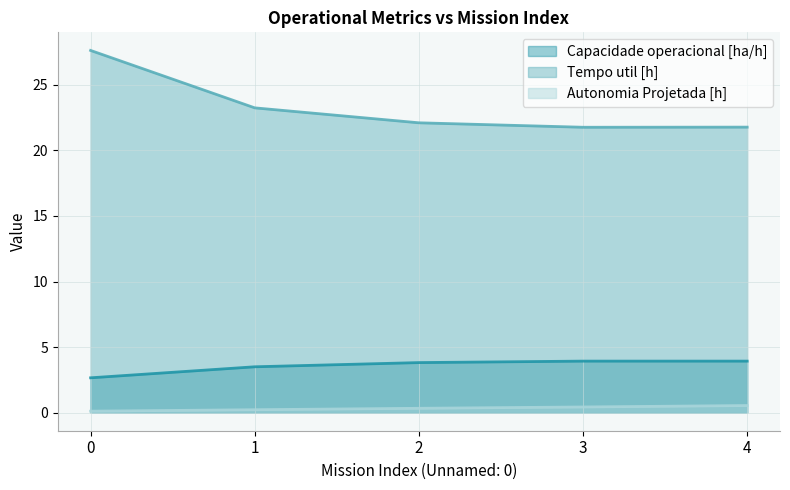

How many lines are shown in the chart?

3